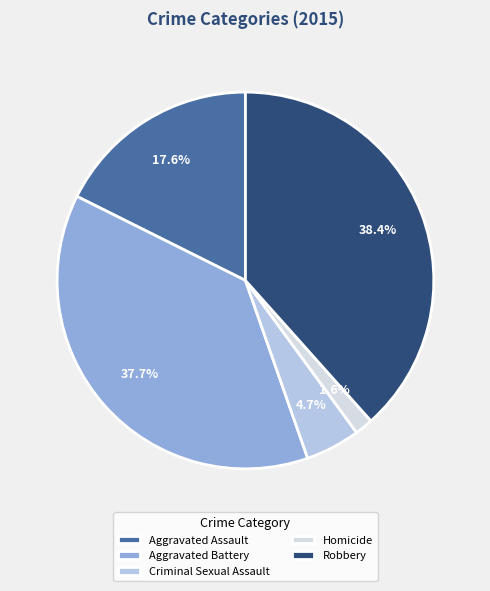

Which has a higher value, Robbery or Aggravated Assault?

Robbery